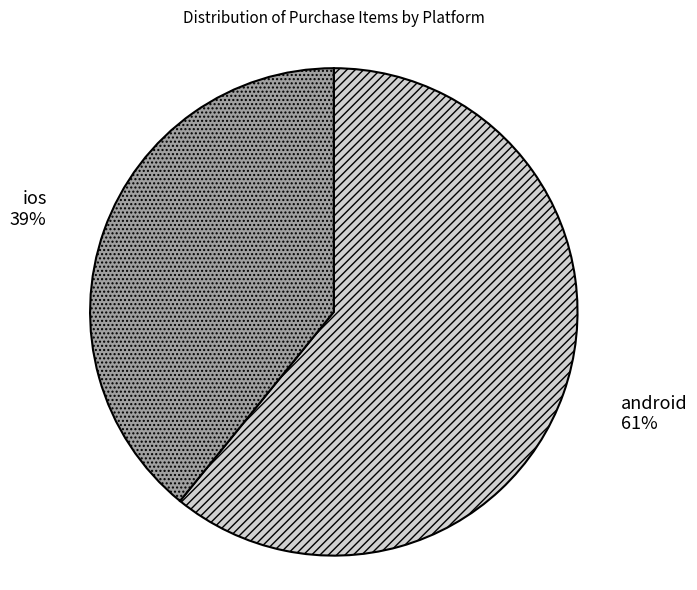

Do ios and android together represent more than half of the pie?

Yes